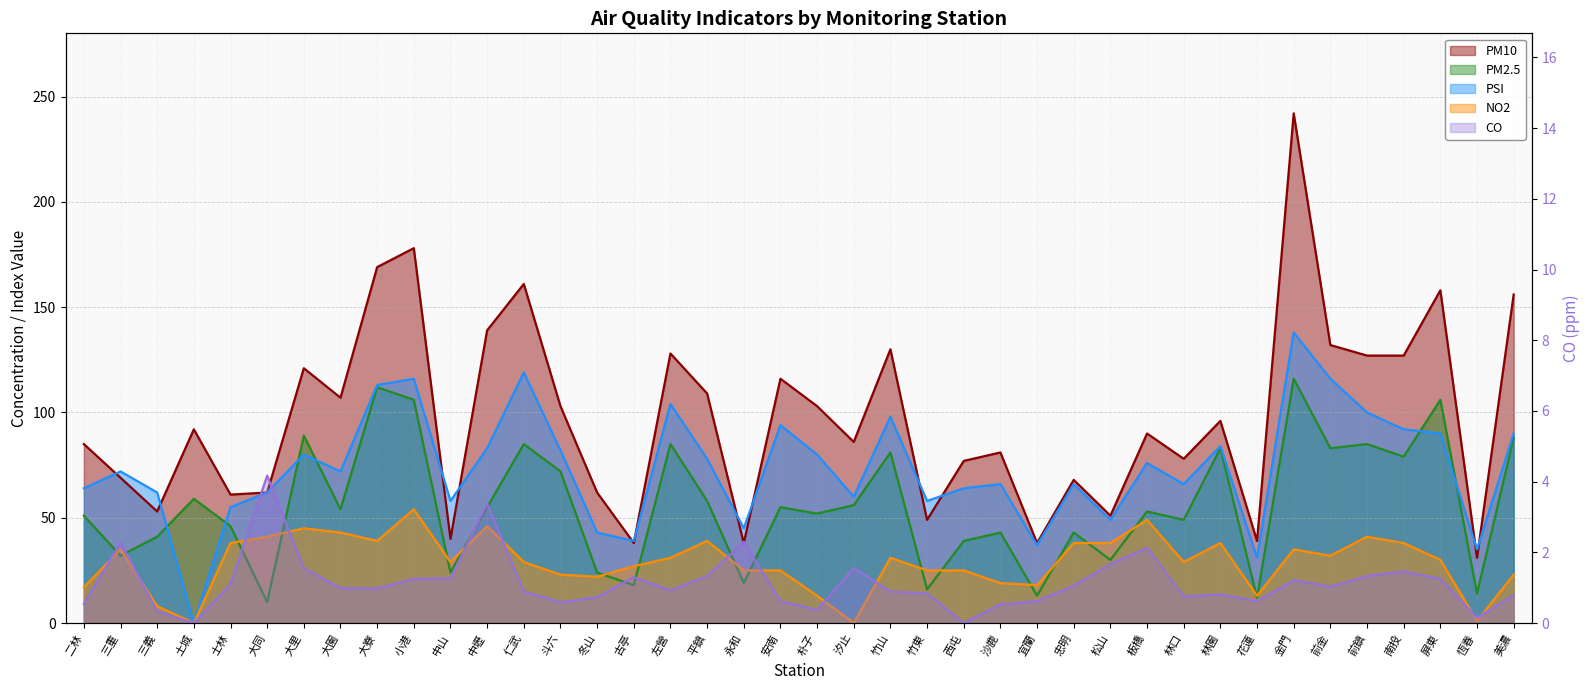

What are all the series names shown in the legend?

PM10, PM2.5, PSI, NO2, CO